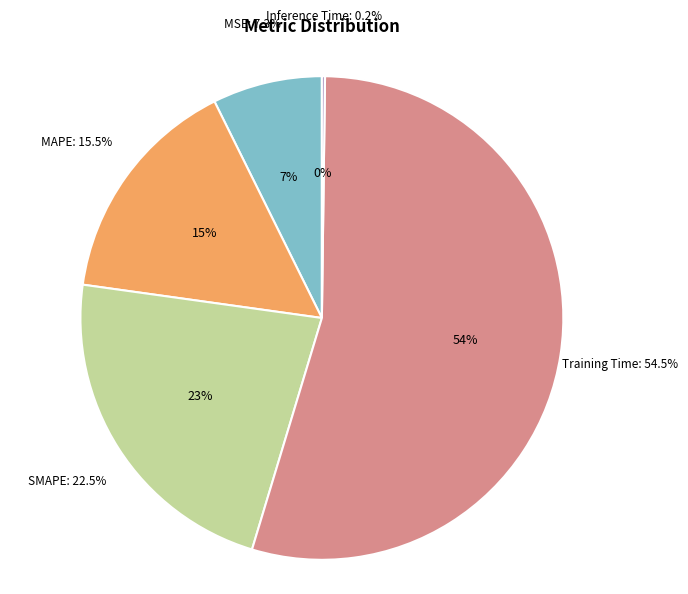

What is the majority slice?

Training Time